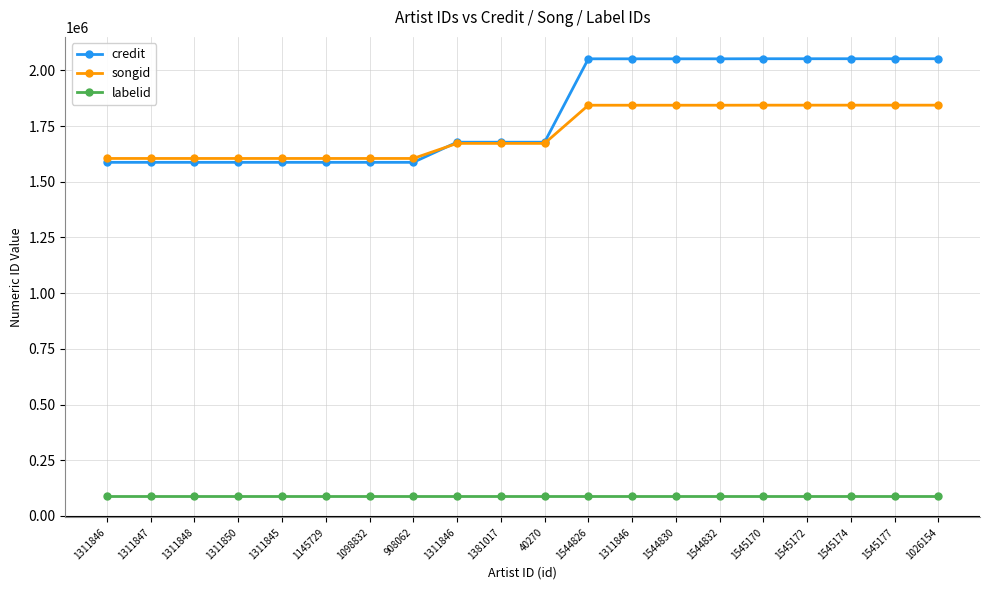

True or false: labelid has a value of 63853 at 1311846.

False